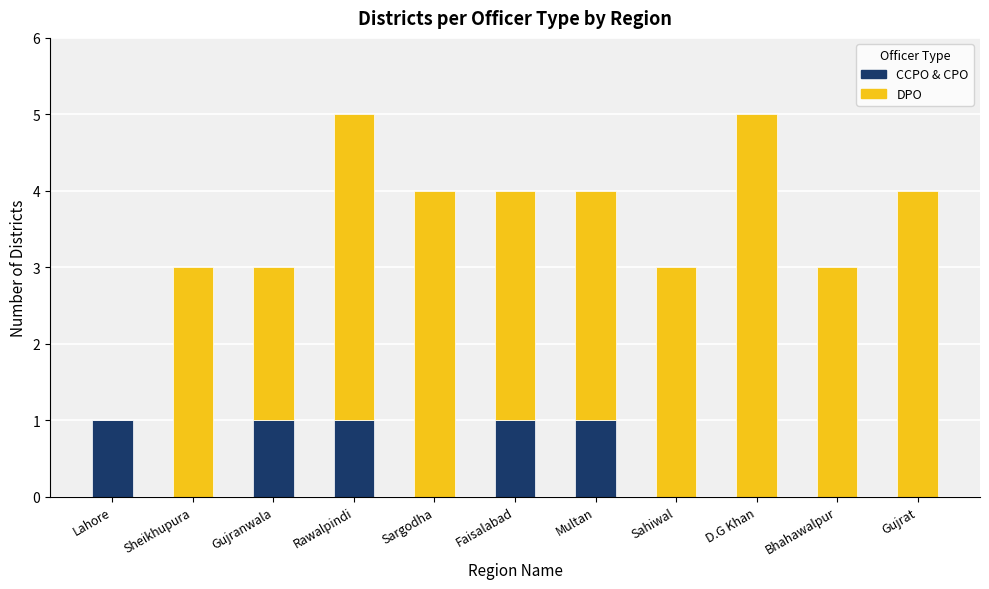

Reading left to right, list the values for the CCPO & CPO series.

Lahore=1	Sheikhupura=0	Gujranwala=1	Rawalpindi=1	Sargodha=0	Faisalabad=1	Multan=1	Sahiwal=0	D.G Khan=0	Bhahawalpur=0	Gujrat=0